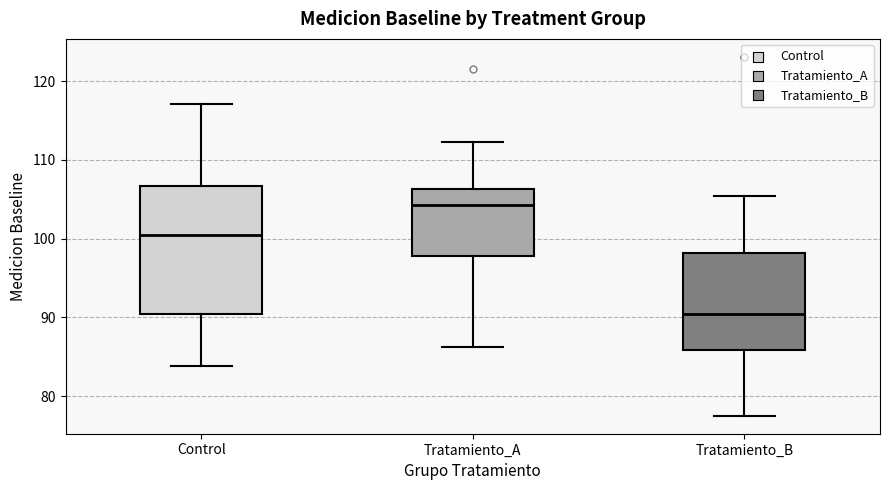

Reading left to right, read every box against the y-axis: the position of its median line, the range the box covers, and the ends of its whiskers. The values are not printed on the chart, so give them approximately, as read against the axis.

Control: median 100, box 90 to 107, whiskers 84 to 117
Tratamiento_A: median 104, box 98 to 106, whiskers 86 to 112
Tratamiento_B: median 90, box 86 to 98, whiskers 77 to 105